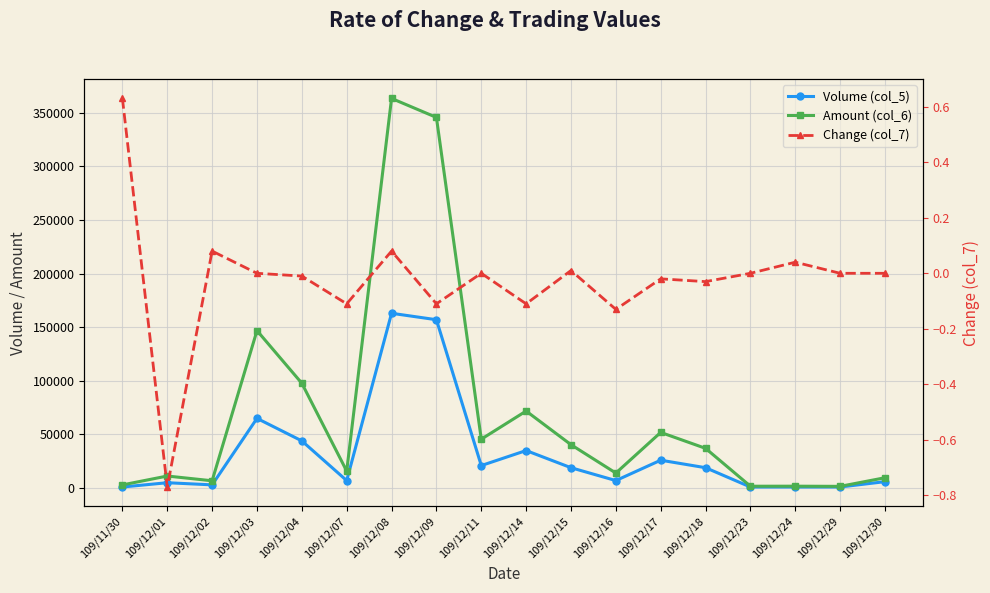

Reading left to right, what are all the values shown in this chart?

Volume (col_5): 1000.0	5000.0	3000.0	65000.0	44000.0	7000.0	163000.0	157000.0	21000.0	35000.0	19000.0	7000.0	26000.0	19000.0	1000.0	1000.0	1000.0	6000.0
Amount (col_6): 2960.0	11240.0	6810.0	146840.0	97740.0	15860.0	363350.0	345640.0	45600.0	71840.0	40470.0	14000.0	51920.0	37050.0	1730.0	1770.0	1610.0	9650.0
Change (col_7): 0.6	-0.8	0.1	0.0	-0.0	-0.1	0.1	-0.1	0.0	-0.1	0.0	-0.1	-0.0	-0.0	0.0	0.0	0.0	0.0